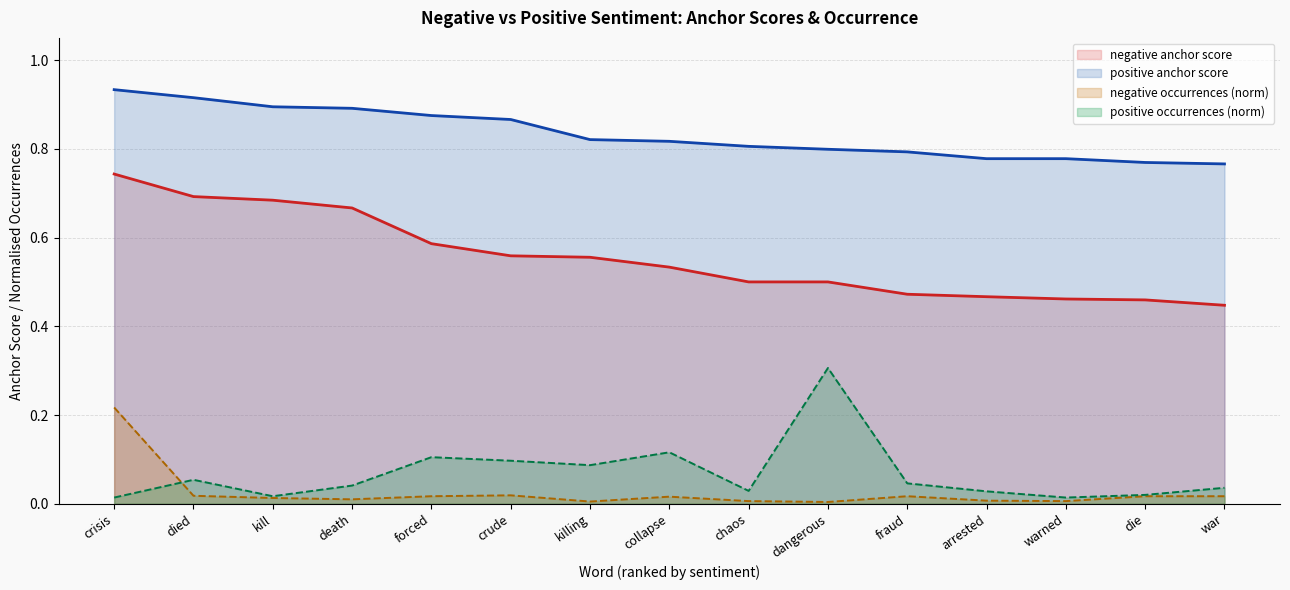

Rank the series at chaos from lowest to highest value.

negative occurrences (norm), positive occurrences (norm), negative anchor score, positive anchor score